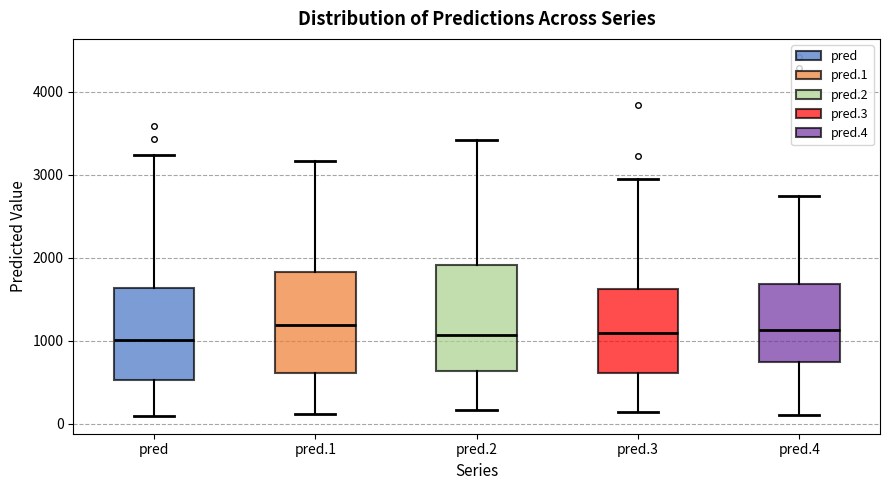

Where does the lower whisker of the box for pred.3 end on the y-axis? The values are not printed on the chart, so give them approximately, as read against the axis.

100